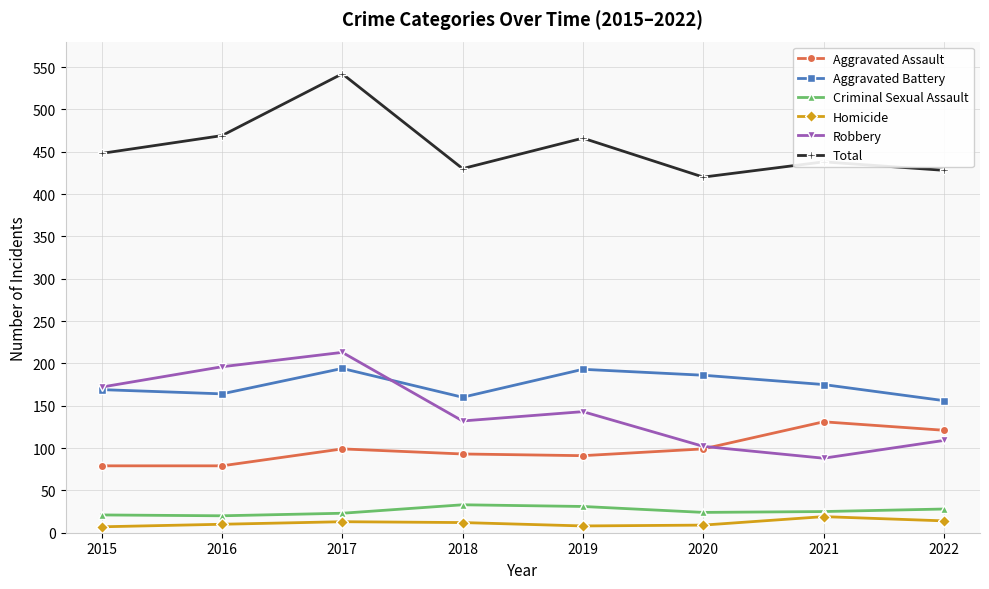

What are all the series names shown in the legend?

Aggravated Assault, Aggravated Battery, Criminal Sexual Assault, Homicide, Robbery, Total